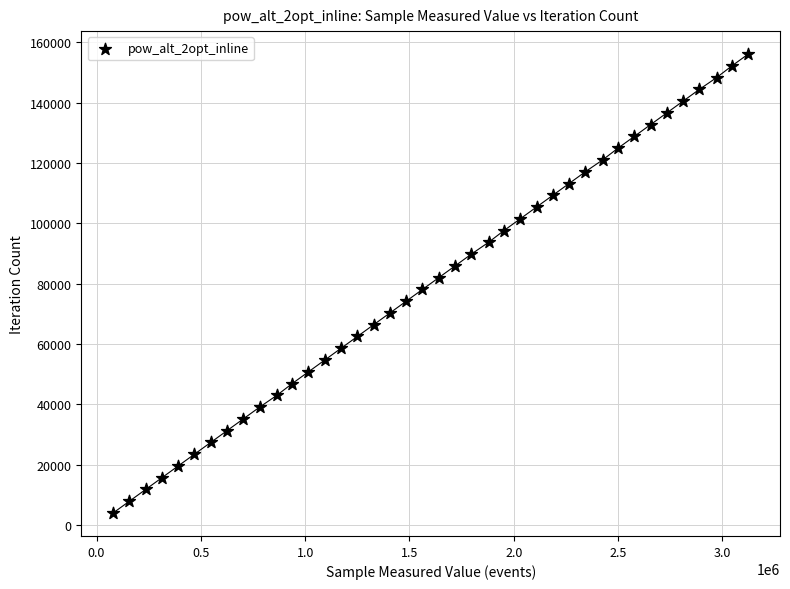

What is the range of X values (max minus min)?

3045120